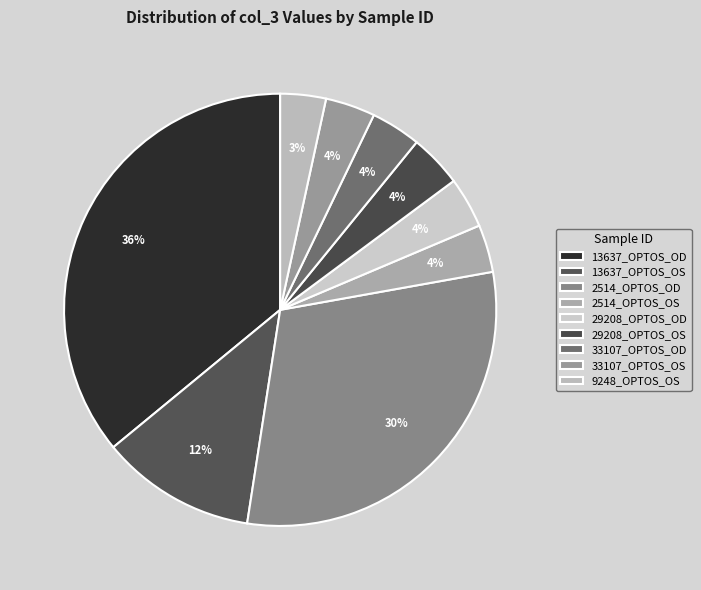

Which slice is the largest?

13637_OPTOS_OD